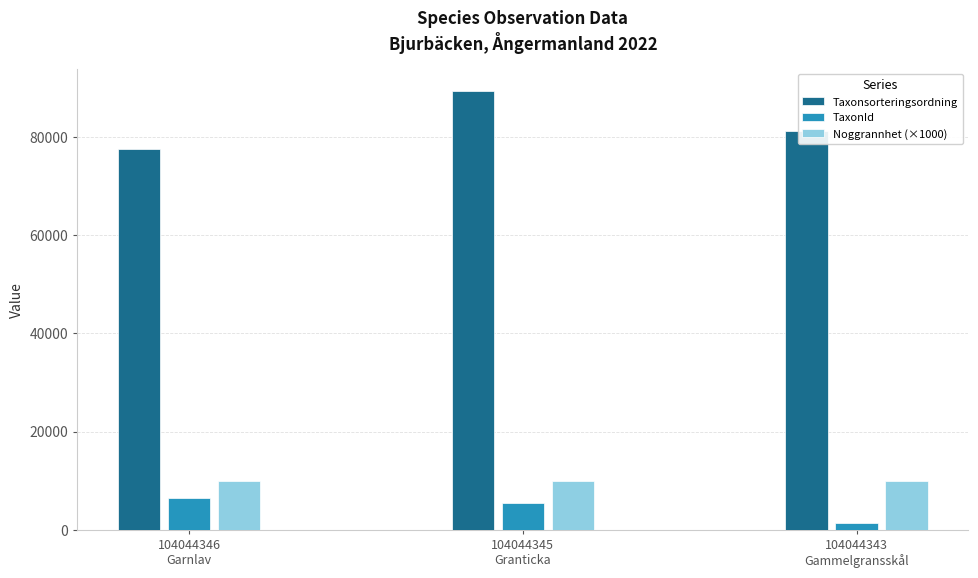

Which series has the widest spread of values?

Taxonsorteringsordning